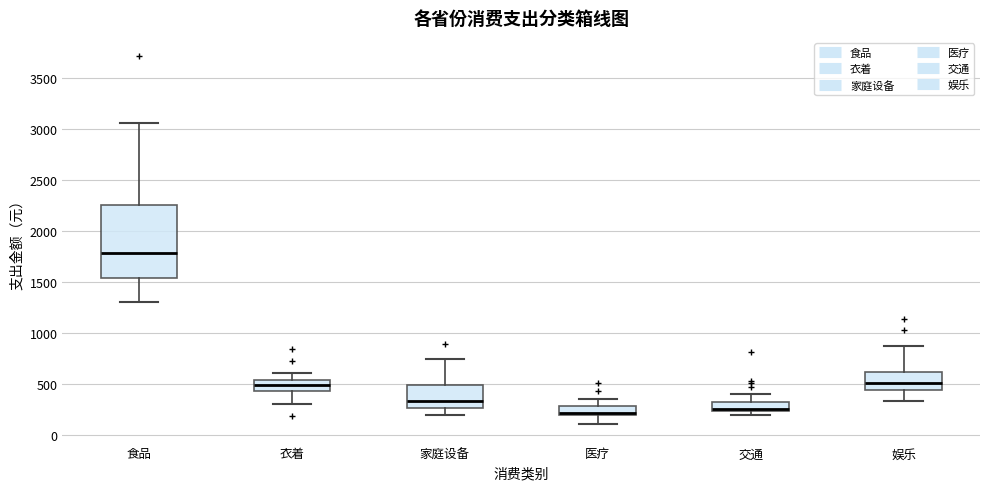

Which box is the tallest, from its lower edge to its upper edge?

食品